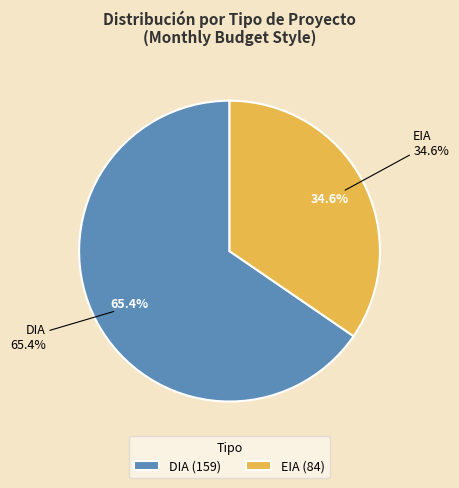

The EIA slice represents 35% of the pie. True or false?

True